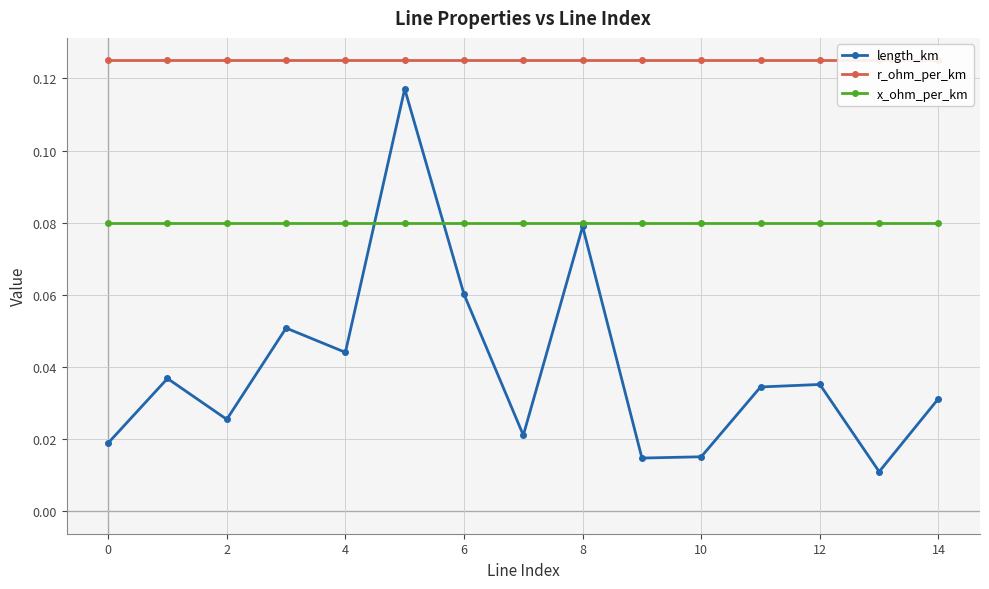

True or false: x_ohm_per_km and r_ohm_per_km intersect in this chart.

False